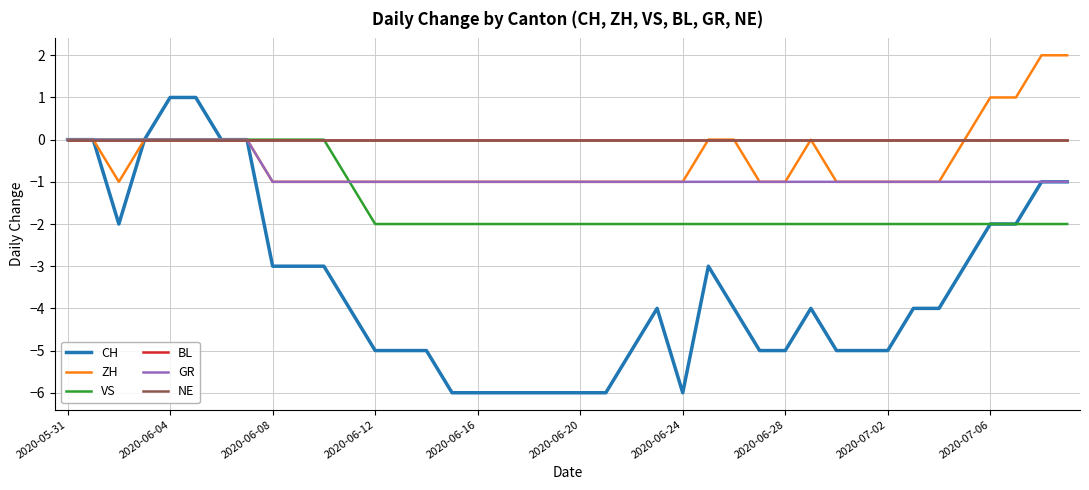

At which label is VS closest to -1?

11